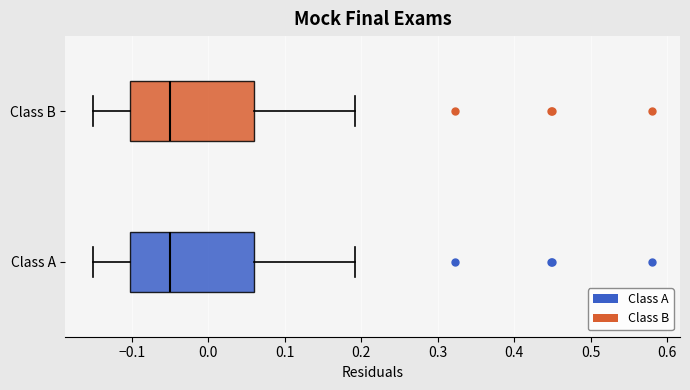

Reading bottom to top, transcribe this box plot: for each box, give where its median line is, the range the box spans, and where its two whiskers end, as read against the x-axis. The values are not printed on the chart, so give them approximately, as read against the axis.

Class A: median -0.05, box -0.10 to 0.06, whiskers -0.15 to 0.19
Class B: median -0.05, box -0.10 to 0.06, whiskers -0.15 to 0.19